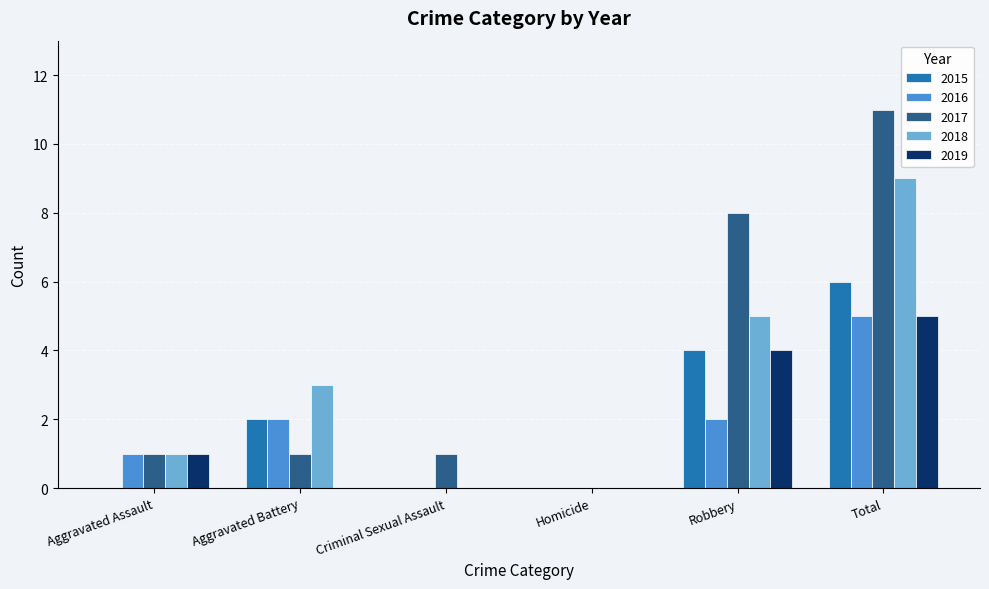

The value of 2016 at Robbery is 1. True or false?

False